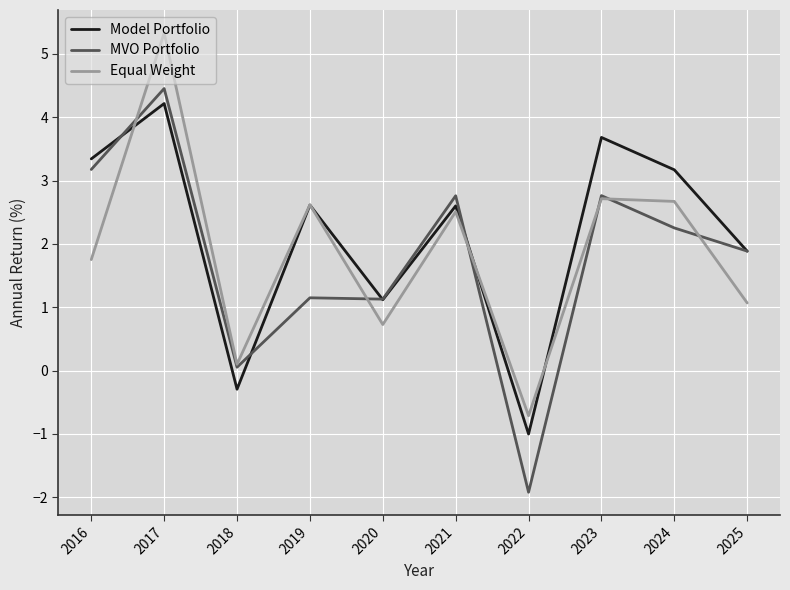

What is the difference between the second highest and minimum values in the Model Portfolio series?

4.7